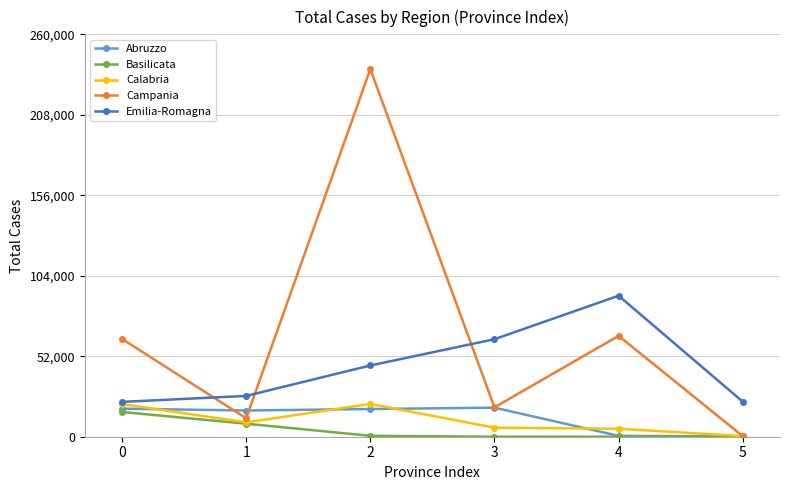

Between 0 and 1, which series saw the biggest shift?

Campania